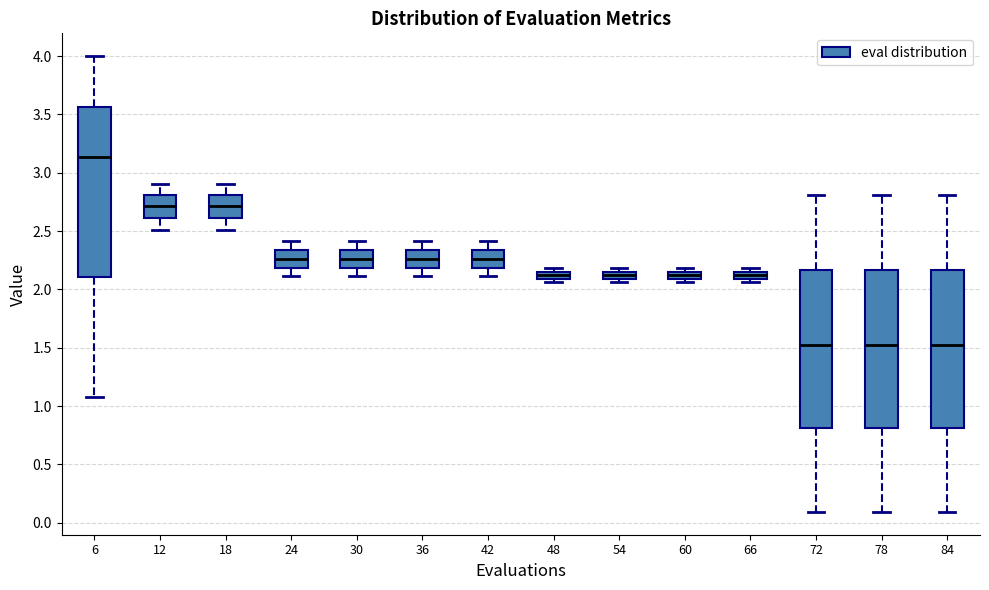

Which box is the tallest, from its lower edge to its upper edge?

6